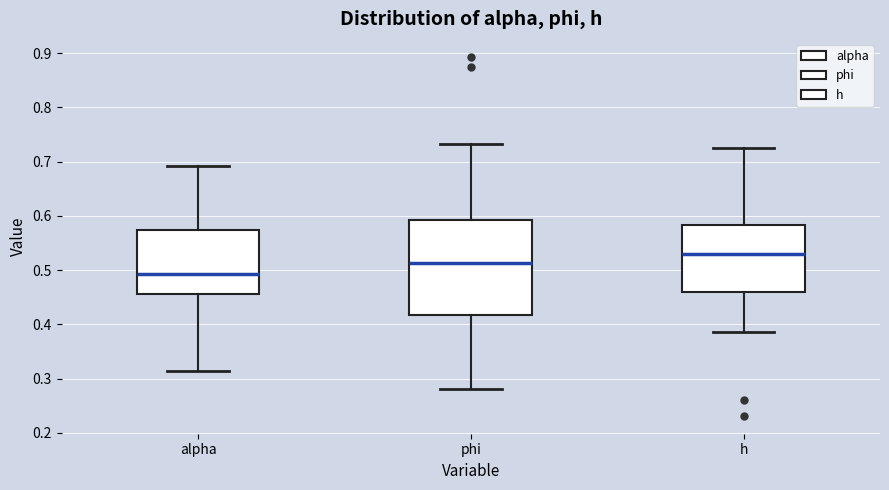

Where does the median line of the box for phi sit on the y-axis? The values are not printed on the chart, so give them approximately, as read against the axis.

0.51